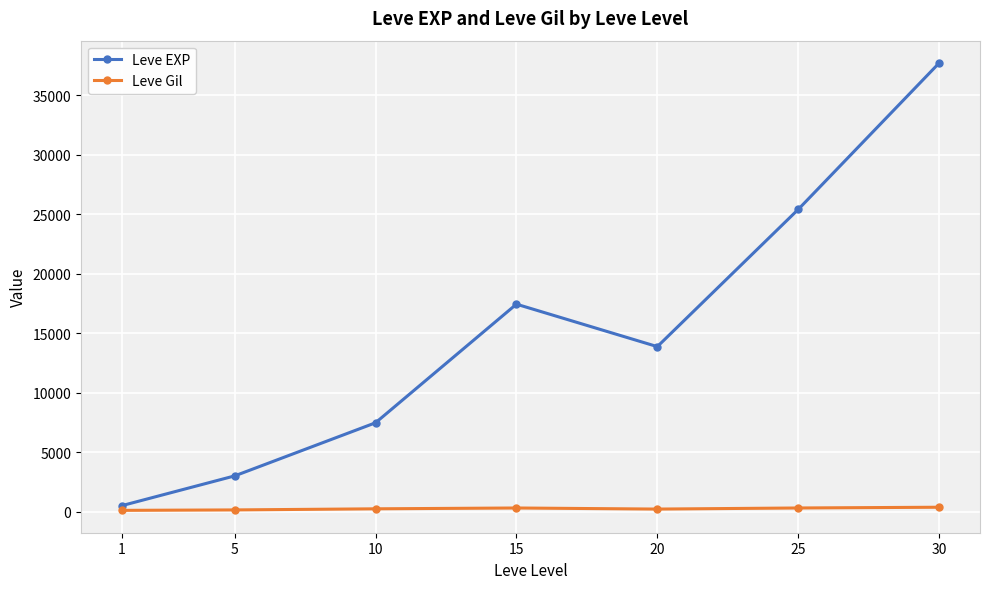

Rank the categories by Leve EXP value from highest to lowest.

30, 25, 15, 20, 10, 5, 1